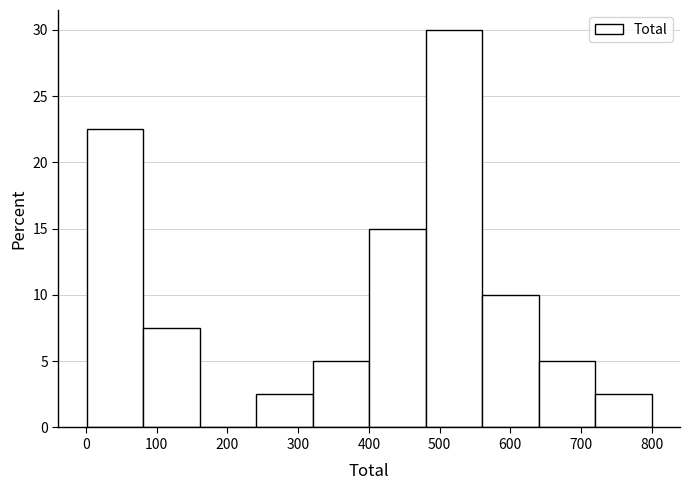

Reading left to right, transcribe this chart: for each bar, give the range it covers on the x-axis and its height. Neither the bar edges nor the heights are printed on the chart, so give them approximately, as read against the axes.

0 to 80: 22.5
80 to 160: 7.5
160 to 240: 0
240 to 320: 2.5
320 to 400: 5.0
400 to 480: 15.0
480 to 560: 30.0
560 to 640: 10.0
640 to 720: 5.0
720 to 800: 2.5